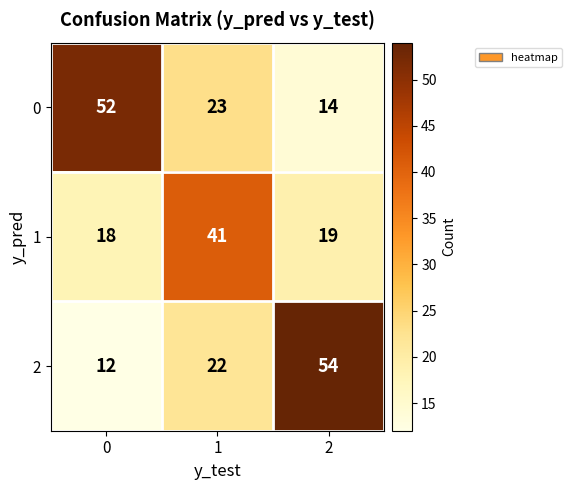

What is the sum of the 1 values at 2 and 0?

37